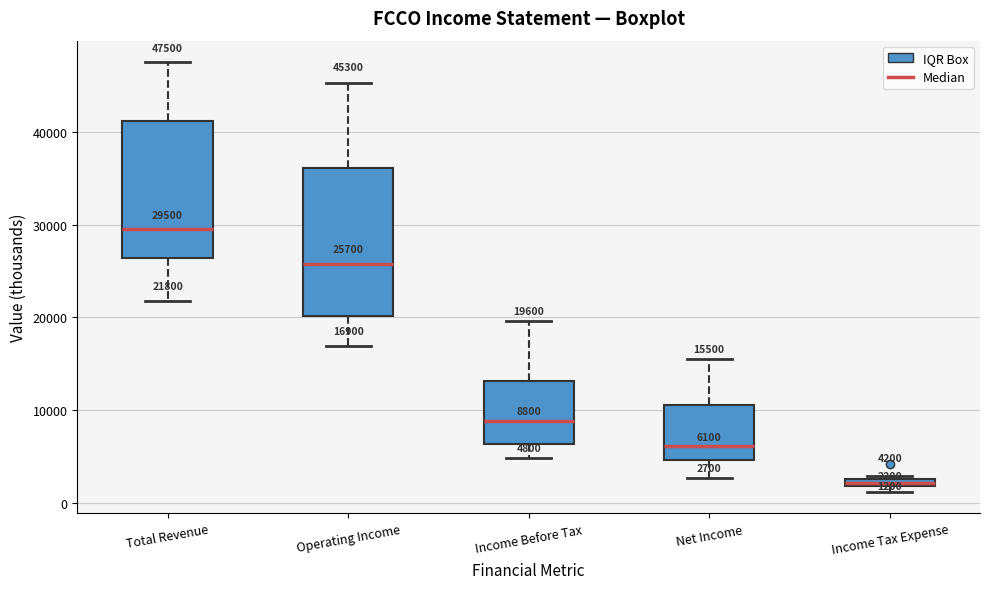

Comparing the boxes themselves (not the whiskers), which one is the tallest?

Operating Income